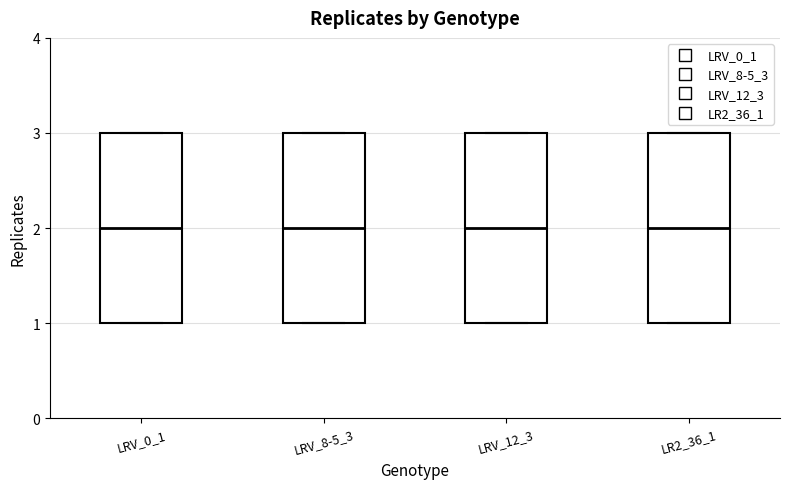

Reading left to right, transcribe this box plot: for each box, give where its median line is, the range the box spans, and where its two whiskers end, as read against the y-axis. The values are not printed on the chart, so give them approximately, as read against the axis.

LRV_0_1: median 2, box 1 to 3, whiskers 1 to 3
LRV_8-5_3: median 2, box 1 to 3, whiskers 1 to 3
LRV_12_3: median 2, box 1 to 3, whiskers 1 to 3
LR2_36_1: median 2, box 1 to 3, whiskers 1 to 3